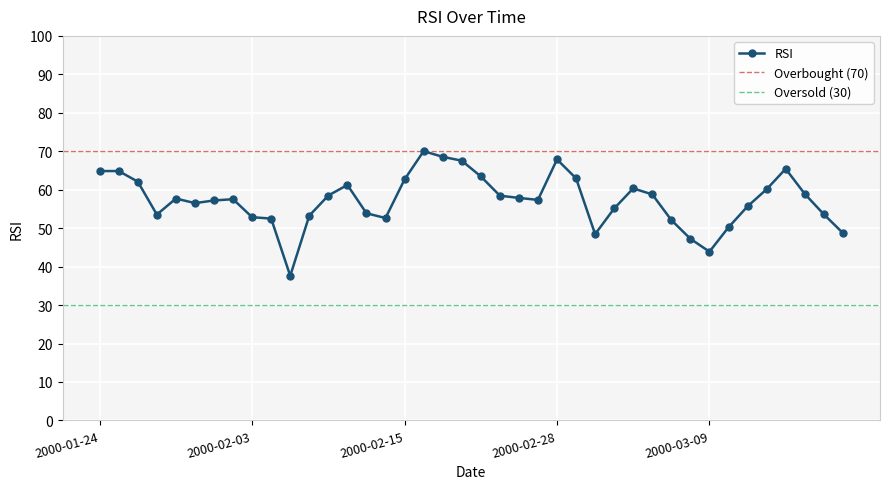

The chart shows a value of 120.1 at 2000-02-18. True or false?

False